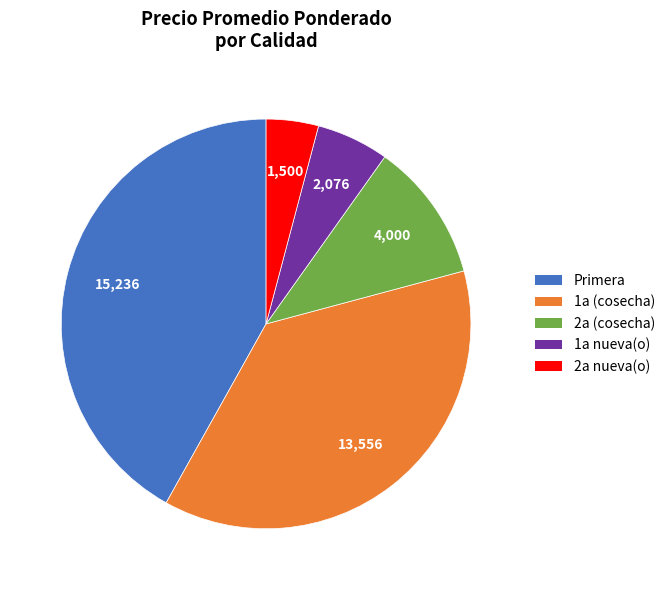

Is the sum of 1a nueva(o) and 2a nueva(o) greater than half?

No